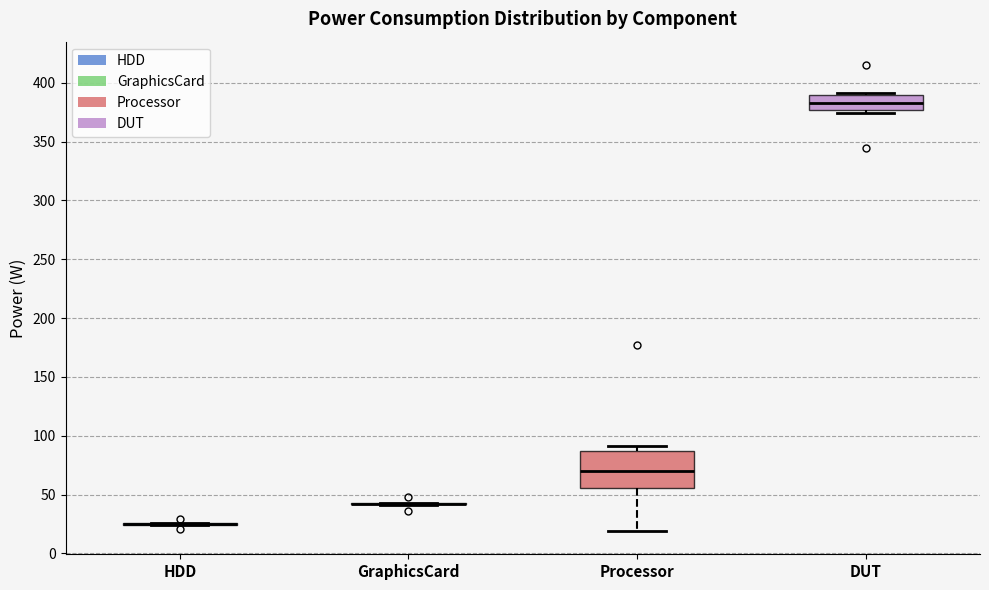

Comparing the boxes themselves (not the whiskers), which one is the tallest?

Processor